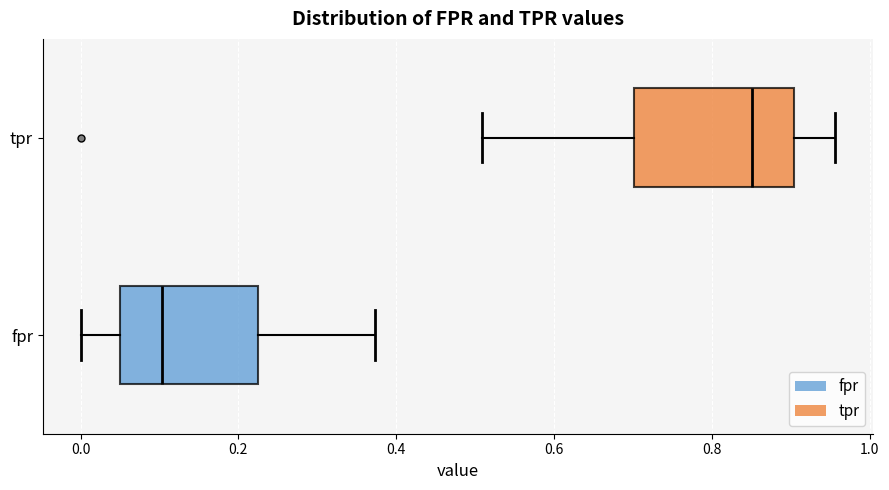

Reading bottom to top, read every box against the x-axis: the position of its median line, the range the box covers, and the ends of its whiskers. The values are not printed on the chart, so give them approximately, as read against the axis.

fpr: median 0.10, box 0.04 to 0.22, whiskers 0.00 to 0.38
tpr: median 0.86, box 0.70 to 0.90, whiskers 0.50 to 0.96